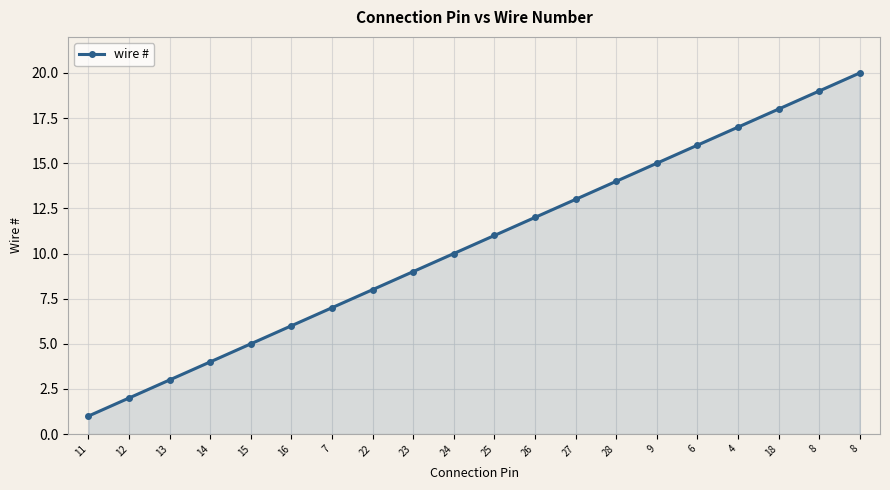

Count the number of categories in the chart.

20